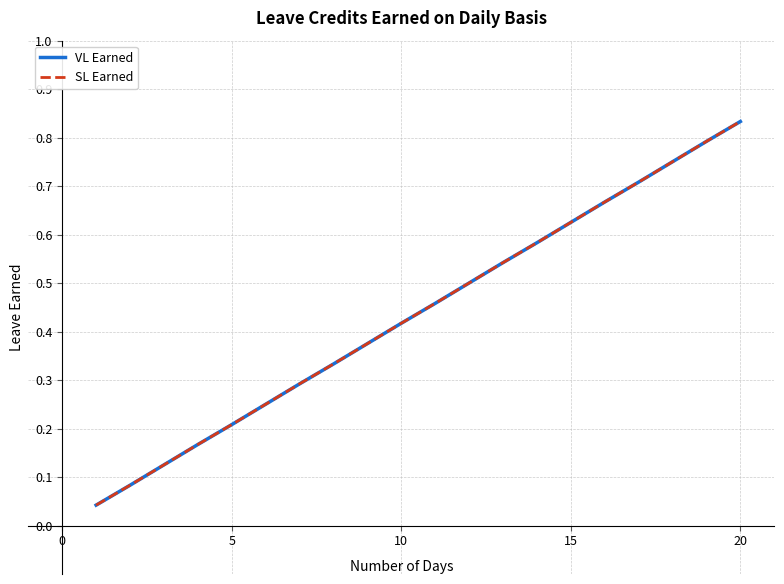

Does the chart display data point markers on the line(s)?

No